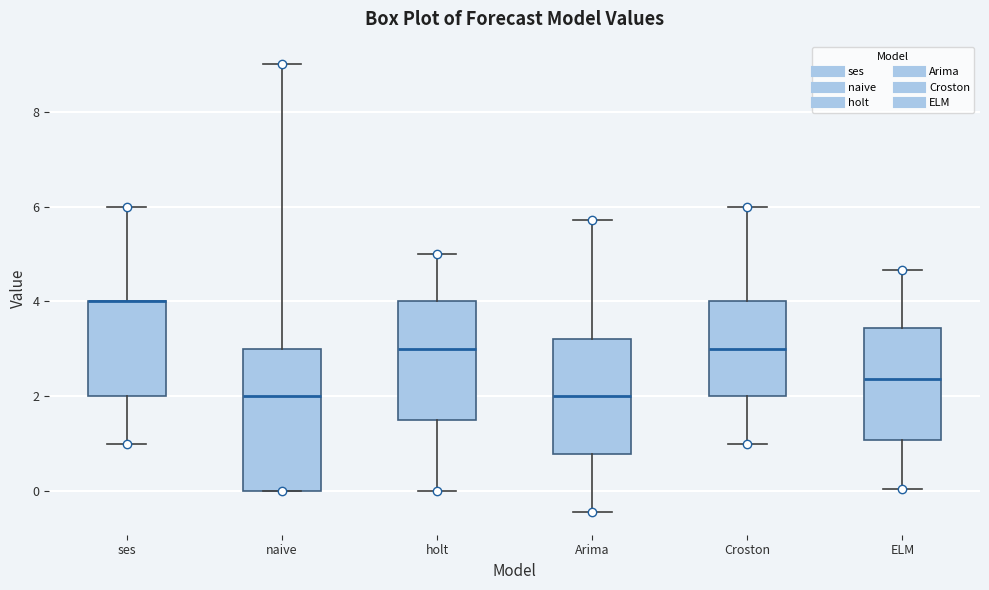

Where is the lower edge of the box for naive on the y-axis? The values are not printed on the chart, so give them approximately, as read against the axis.

0.0